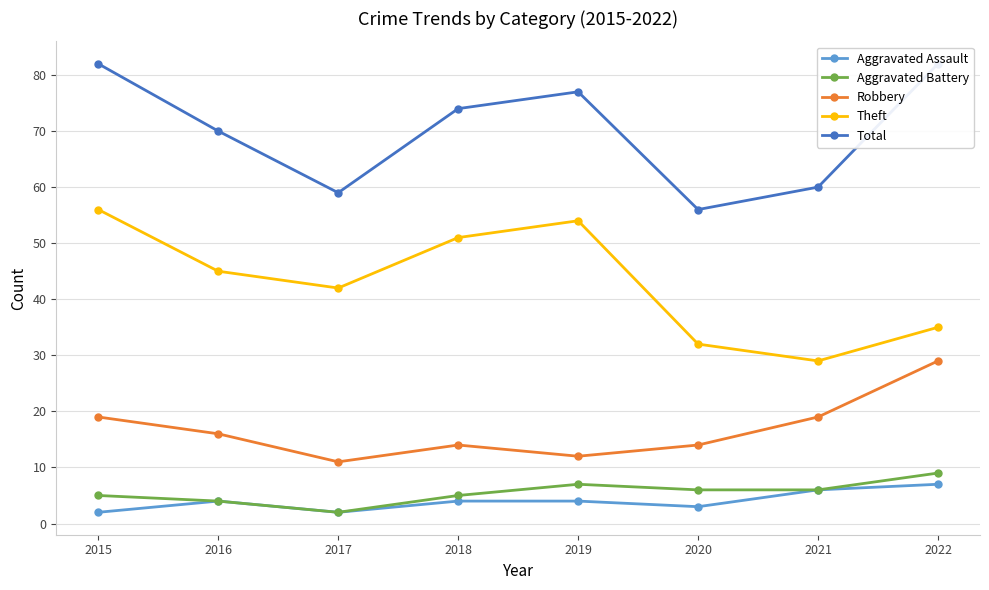

How many distinct data groups are displayed?

5